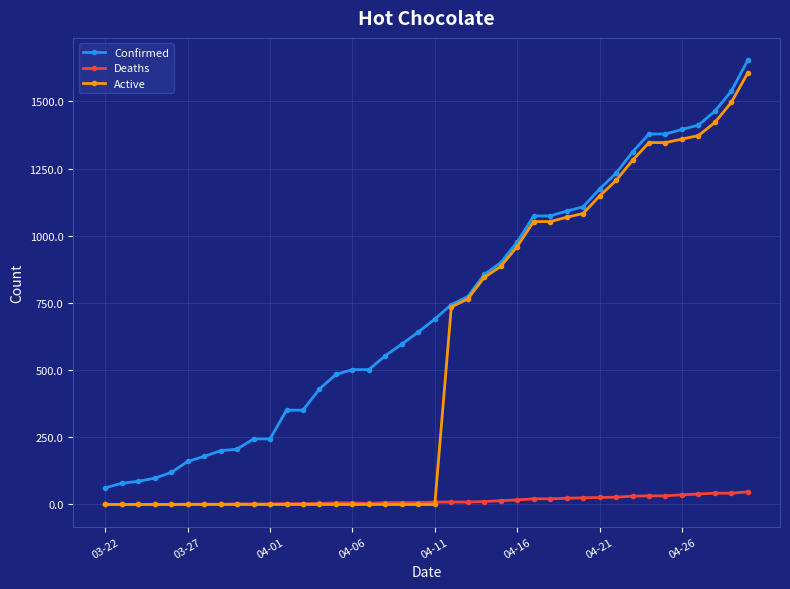

True or false: Confirmed and Deaths cross at least once.

False